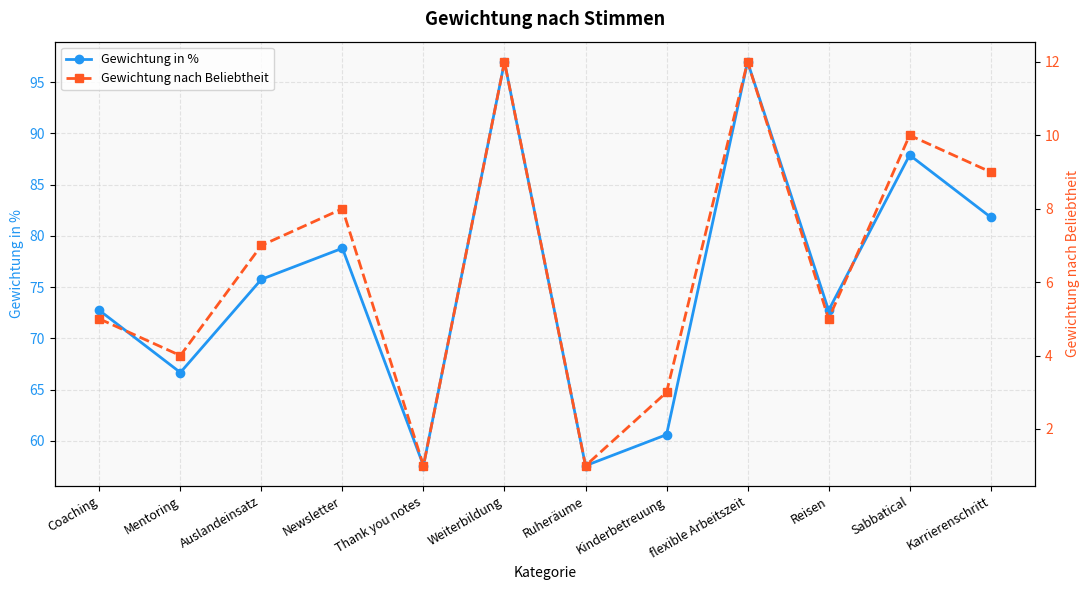

What is the total value across all series at Reisen?

77.7